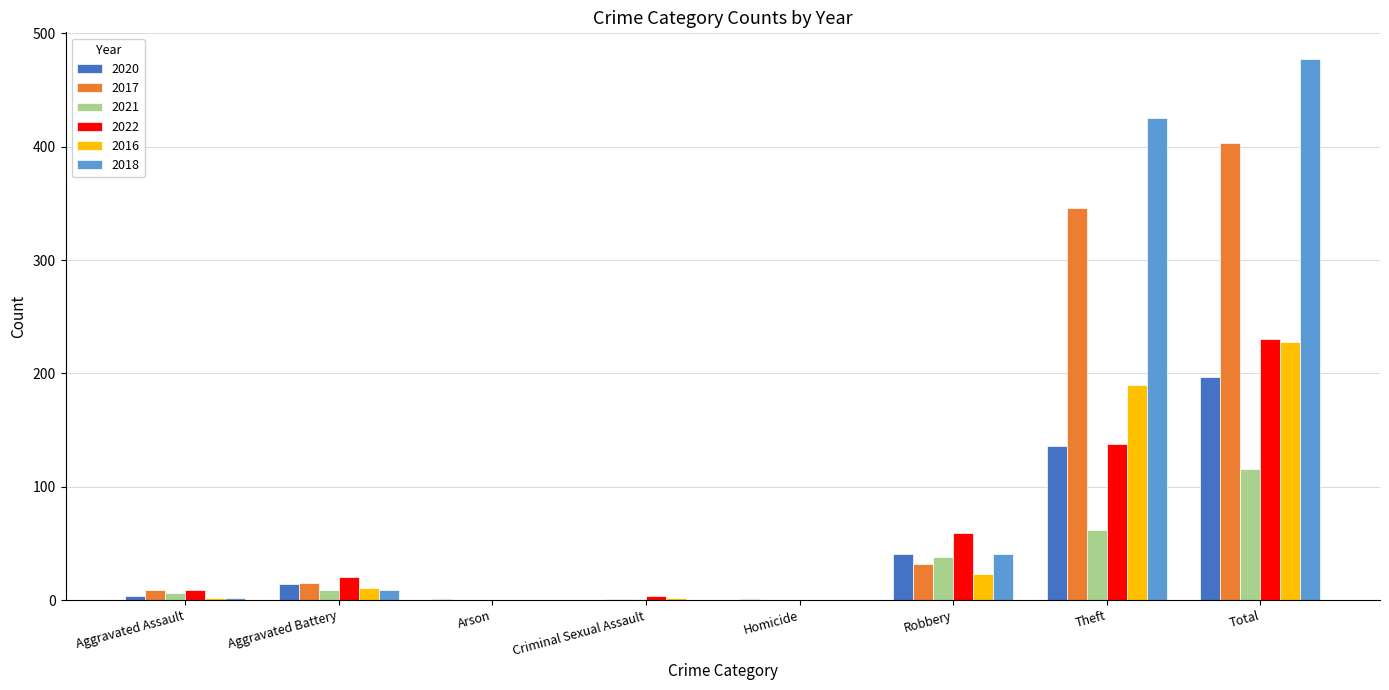

What is the sum of all 2022 values?

460